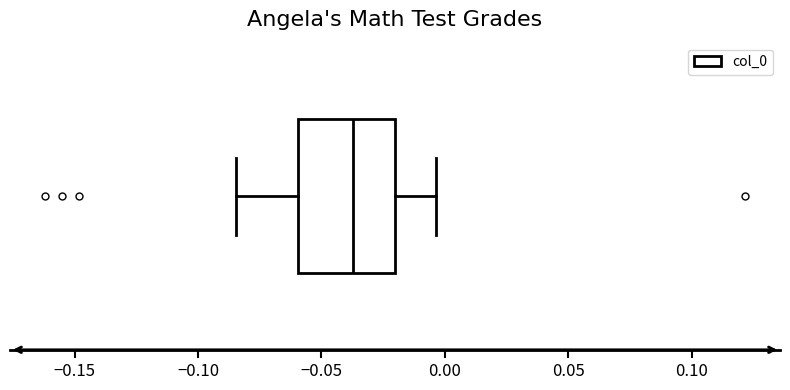

Read this box plot against the x-axis: the position of the median line, the range covered by the box, and the ends of both whiskers. The values are not printed on the chart, so give them approximately, as read against the axis.

median -0.035, box -0.060 to -0.020, whiskers -0.085 to -0.005